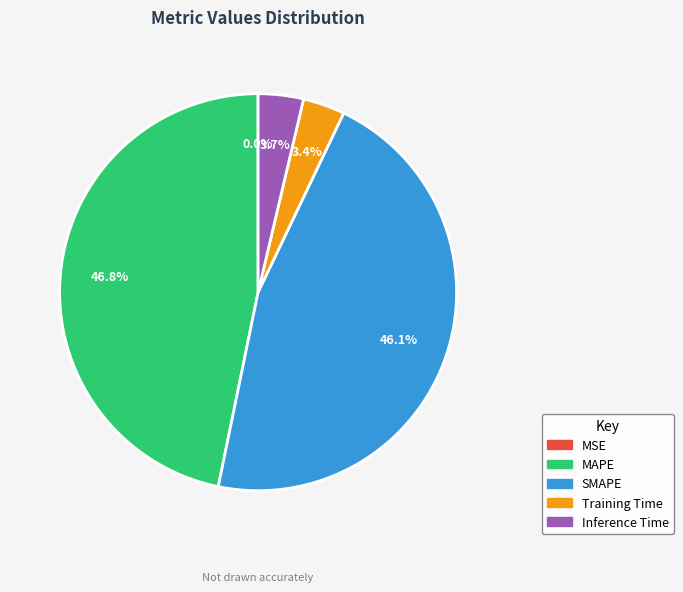

How much of the chart is everything except SMAPE?

53.9%